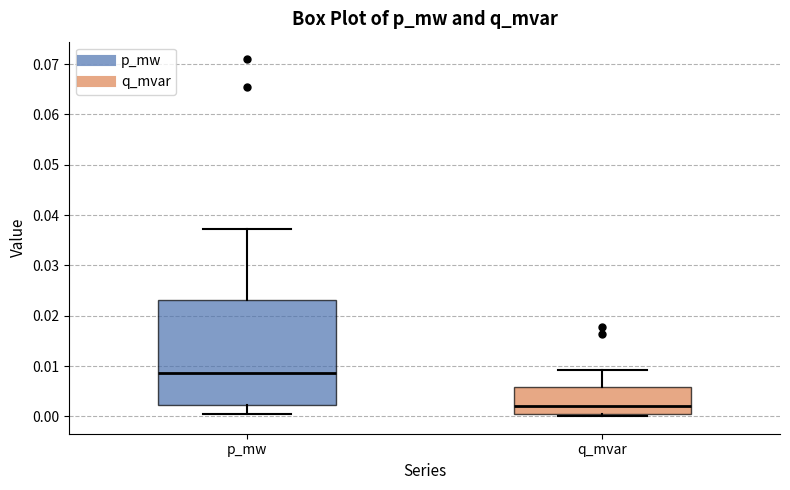

Which box is the tallest, from its lower edge to its upper edge?

p_mw